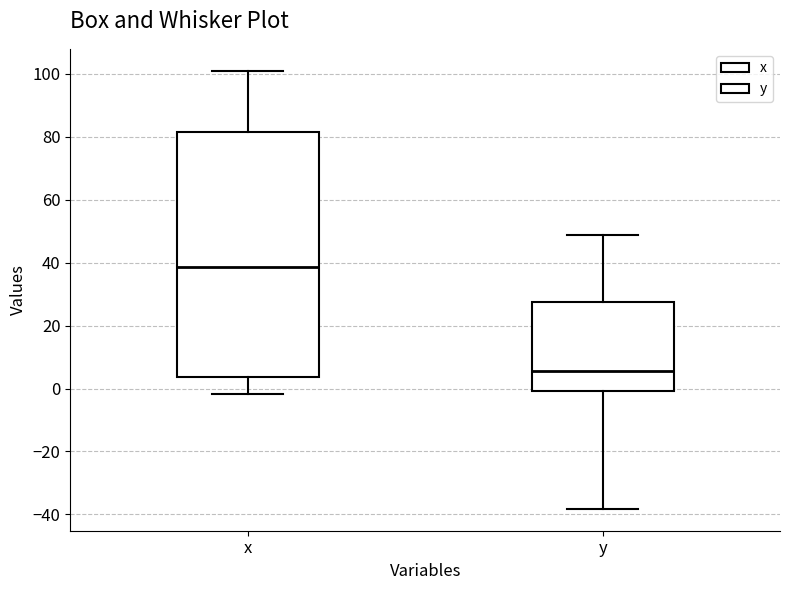

Reading left to right, read every box against the y-axis: the position of its median line, the range the box covers, and the ends of its whiskers. The values are not printed on the chart, so give them approximately, as read against the axis.

x: median 38, box 4 to 82, whiskers -2 to 100
y: median 6, box 0 to 28, whiskers -38 to 48